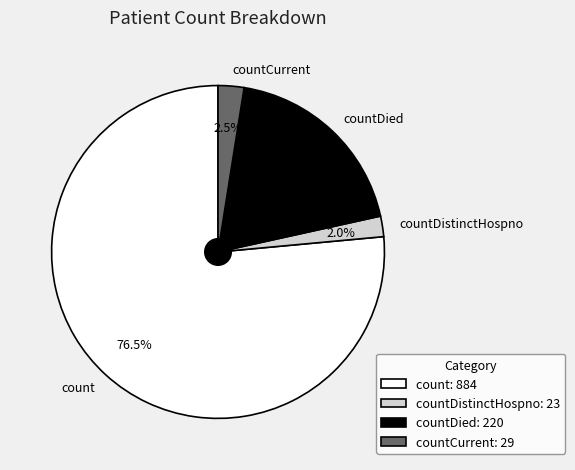

Is count the majority of the pie?

Yes